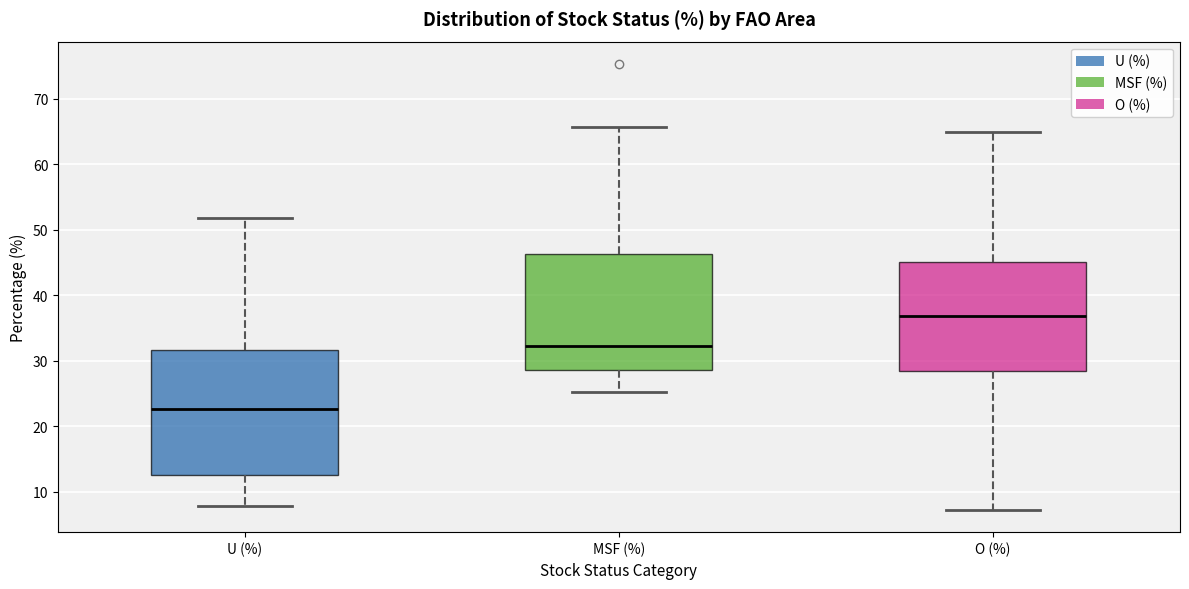

Which box has the highest median line?

O (%)